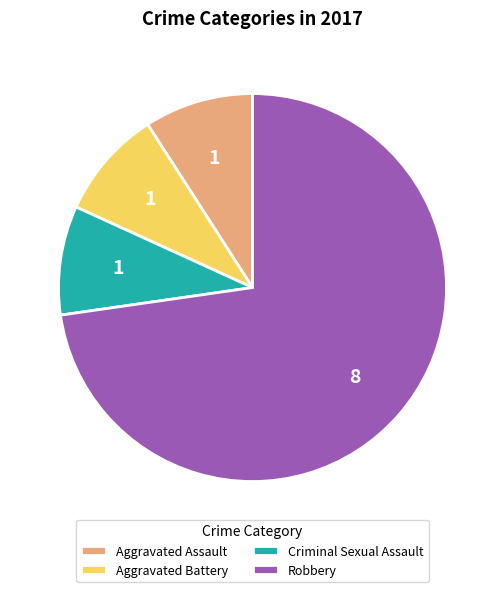

Do Aggravated Battery and Robbery together represent more than half of the pie?

Yes